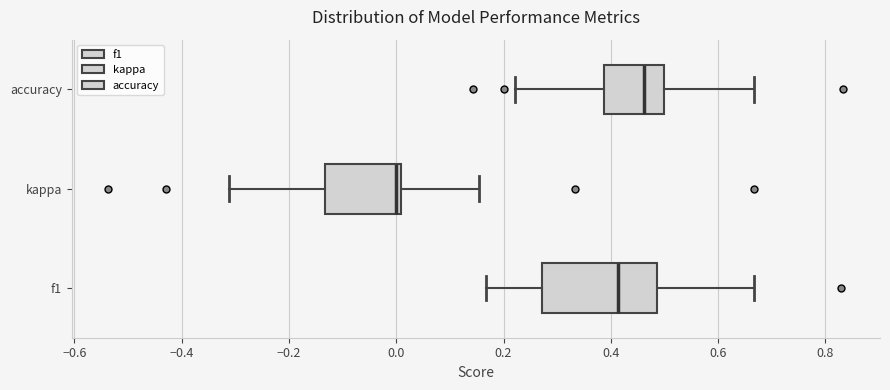

Reading bottom to top, transcribe this box plot: for each box, give where its median line is, the range the box spans, and where its two whiskers end, as read against the x-axis. The values are not printed on the chart, so give them approximately, as read against the axis.

f1: median 0.42, box 0.28 to 0.48, whiskers 0.16 to 0.66
kappa: median 0.00 (just left of the box's right edge), box -0.14 to 0.00, whiskers -0.32 to 0.16
accuracy: median 0.46, box 0.38 to 0.50, whiskers 0.22 to 0.66